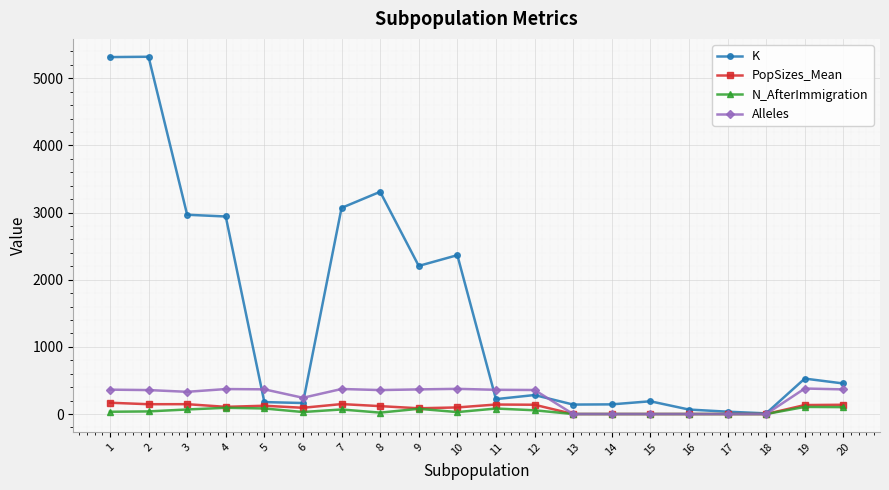

Which series has the widest spread of values?

K